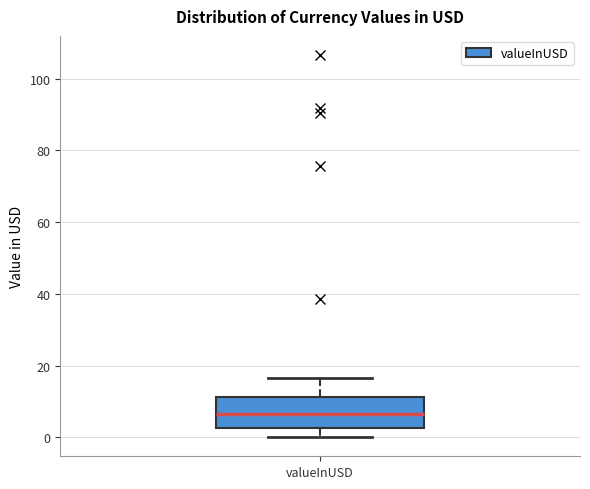

Transcribe this box plot: give where the median line is, the range the box spans, and where the two whiskers end, as read against the y-axis. The values are not printed on the chart, so give them approximately, as read against the axis.

median 6, box 2 to 12, whiskers 0 to 16